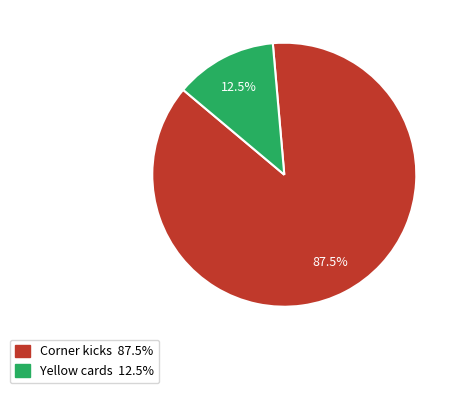

To the nearest percent, what is the combined percentage of Yellow cards and Corner kicks?

100%